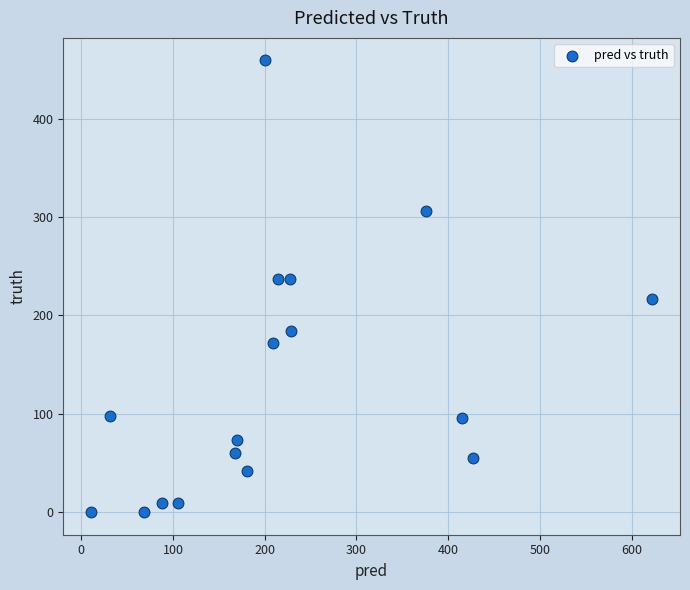

What is the range of Y values (max minus min)?

459